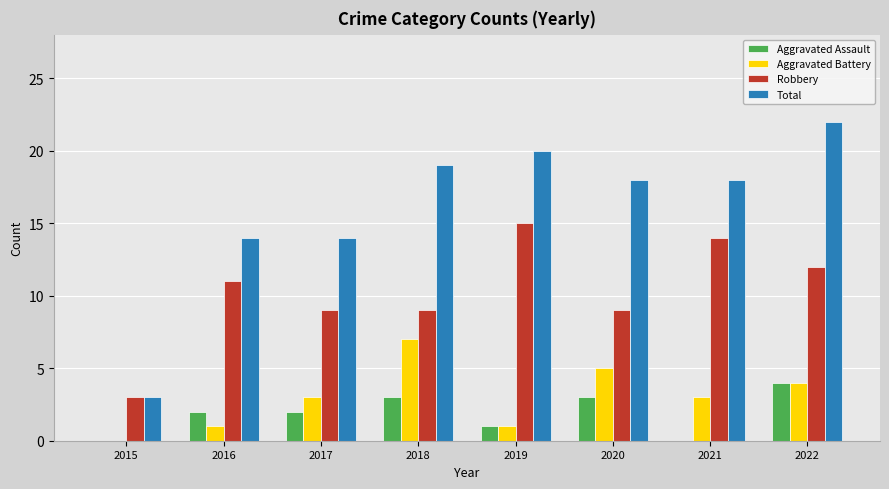

Which series changed the most between 2017 and 2021?

Robbery